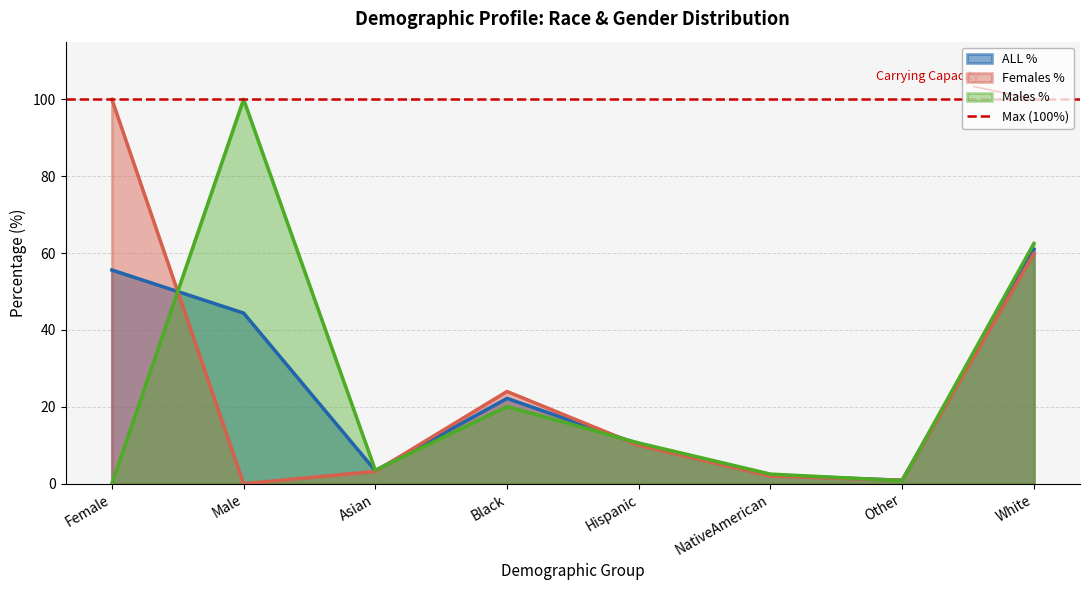

What is the average value of the ALL % series?

25.0